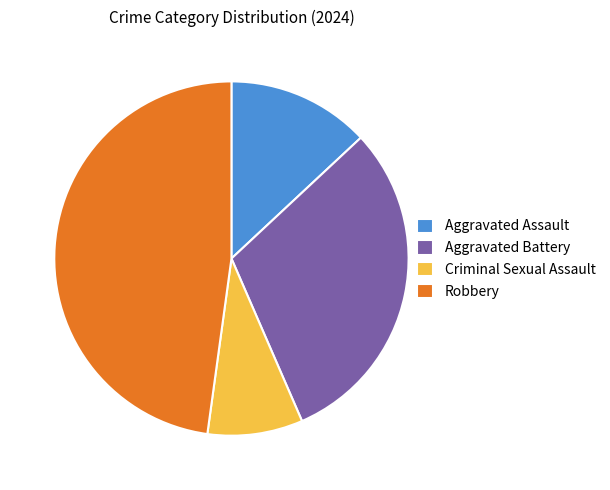

Do Aggravated Assault and Robbery together represent more than half of the pie?

Yes